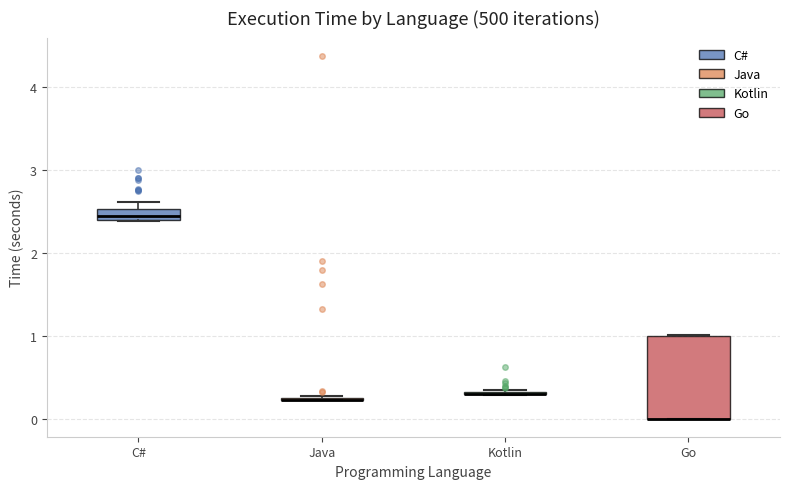

Comparing the boxes themselves (not the whiskers), which one is the tallest?

Go